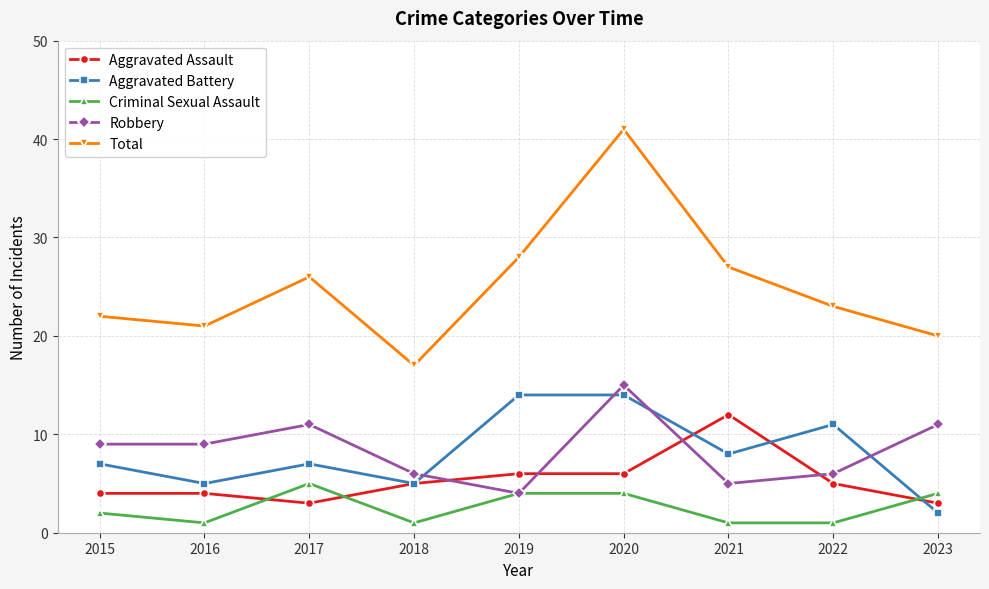

Which series changed the most between 2016 and 2017?

Total